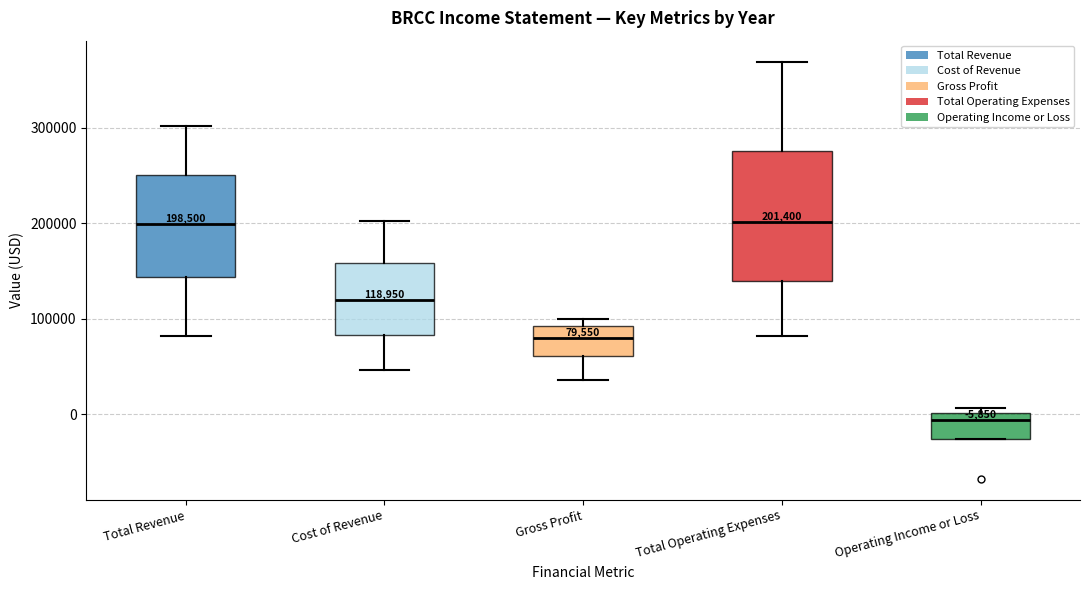

Comparing the boxes themselves (not the whiskers), which one is the tallest?

Total Operating Expenses